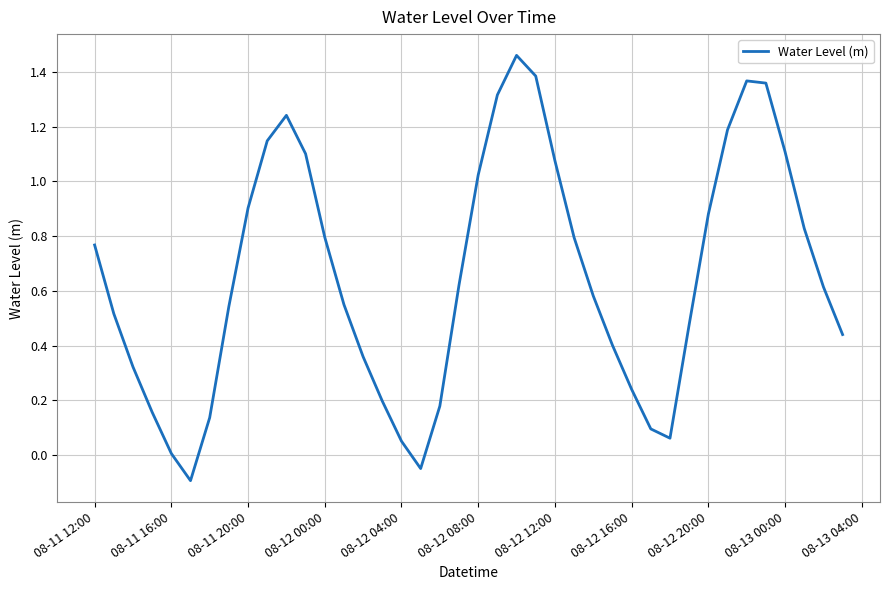

What is the difference between the maximum and minimum values?

1.6